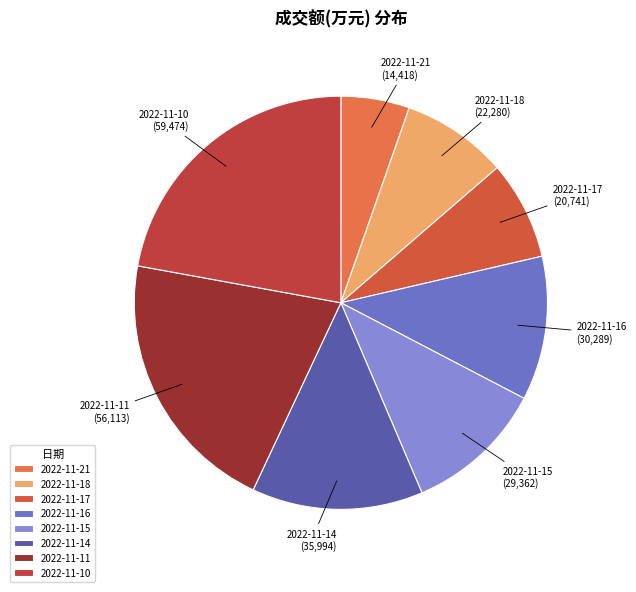

How many slices are in this pie chart?

8